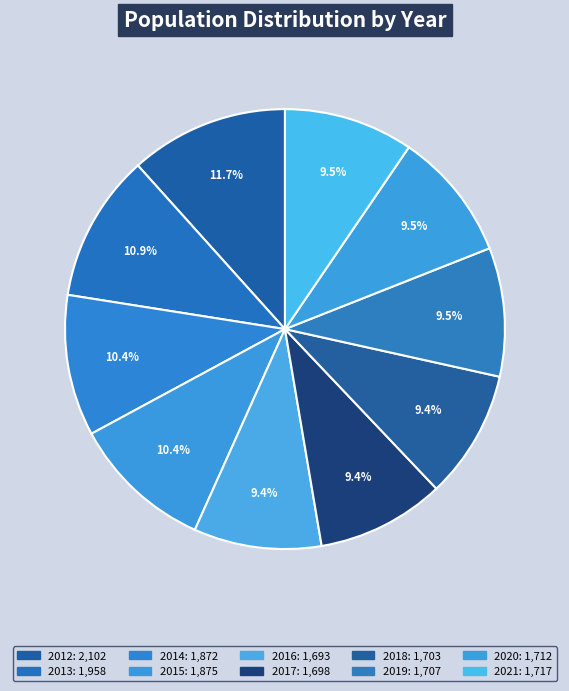

To the nearest percent, what is the difference between the largest and smallest slice percentages?

2%